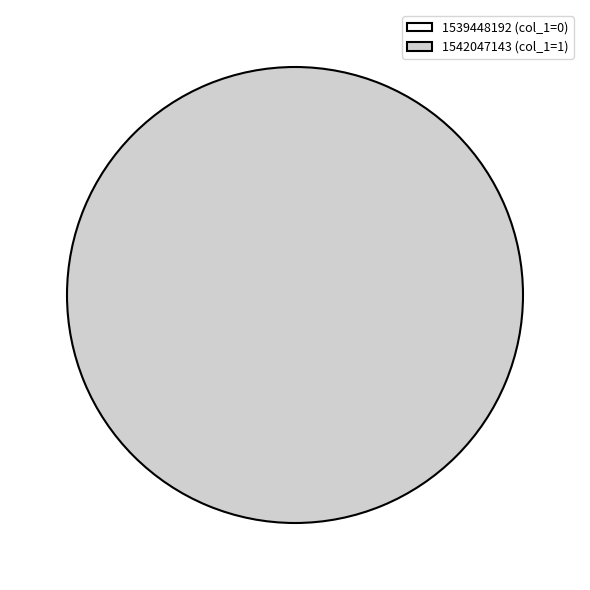

Which category has the smallest portion of the pie?

1539448192